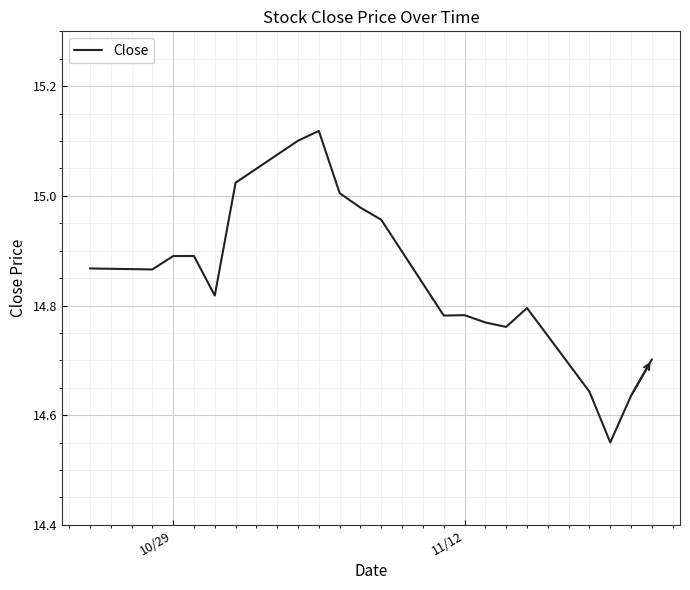

How many lines are shown in the chart?

1